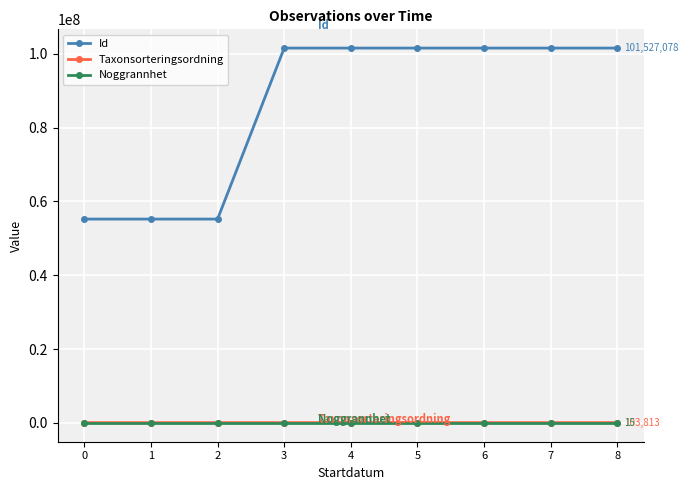

True or false: Taxonsorteringsordning and Id cross at least once.

False